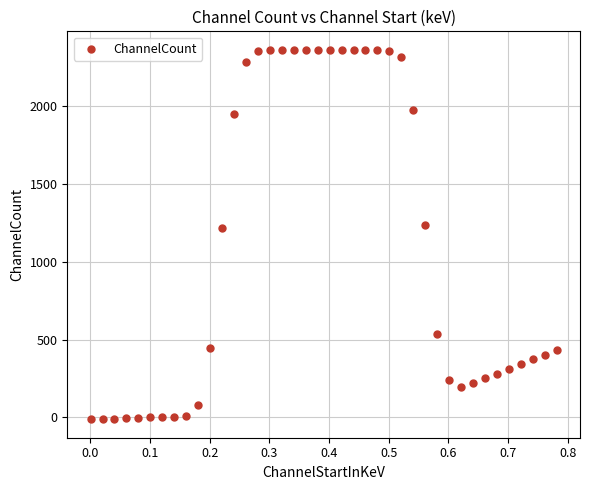

What is the range of Y values (max minus min)?

2372.6